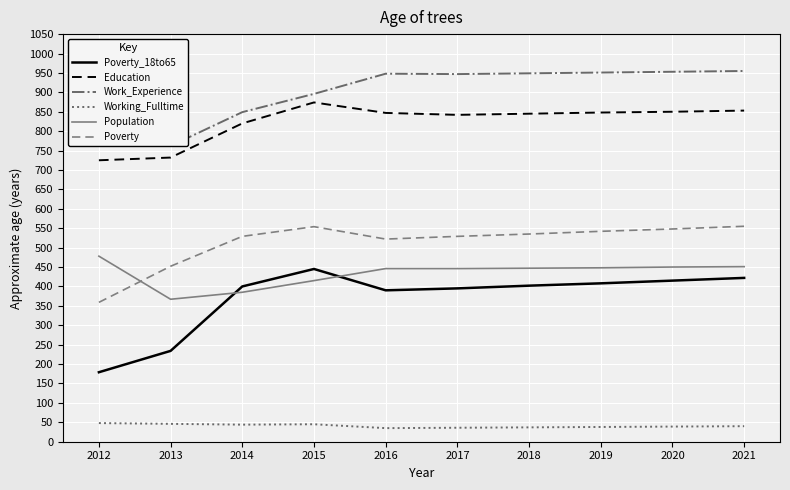

Does the chart display data point markers on the line(s)?

No